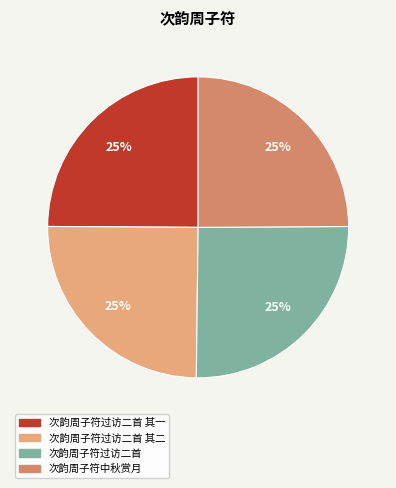

Does any single category account for the majority?

No